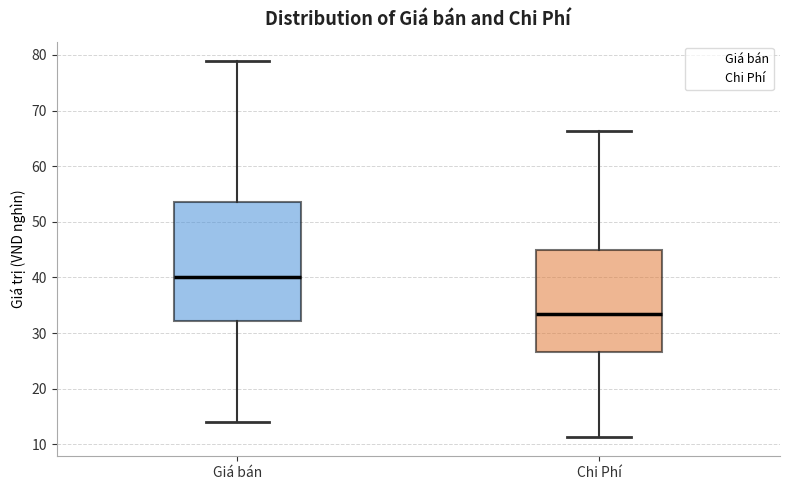

Which box has the highest median line?

Giá bán